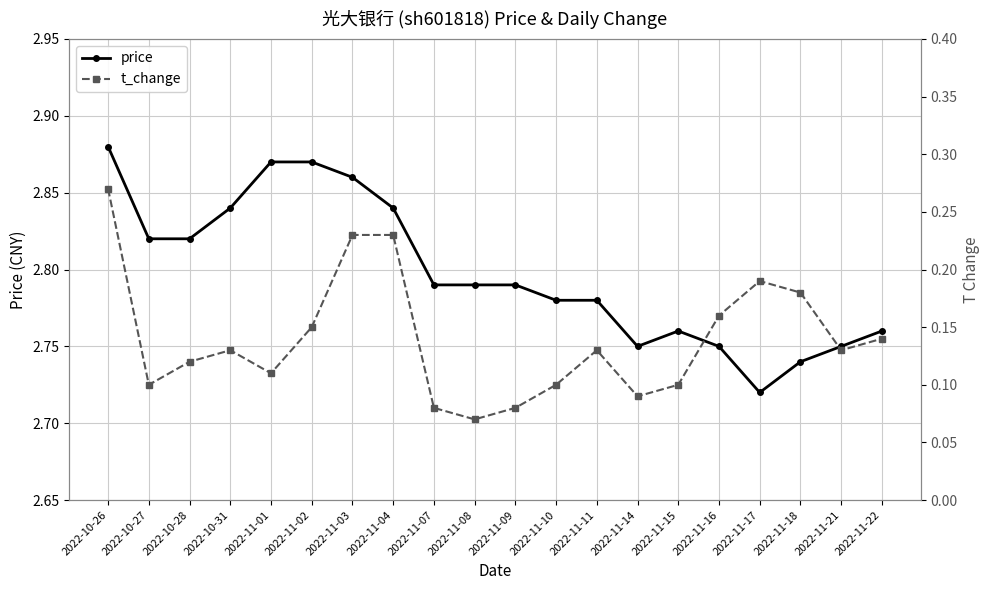

Reading right to left, what are all the values shown in this chart?

price: 2.8	2.8	2.7	2.7	2.8	2.8	2.8	2.8	2.8	2.8	2.8	2.8	2.8	2.9	2.9	2.9	2.8	2.8	2.8	2.9
t_change: 0.1	0.1	0.2	0.2	0.2	0.1	0.1	0.1	0.1	0.1	0.1	0.1	0.2	0.2	0.1	0.1	0.1	0.1	0.1	0.3